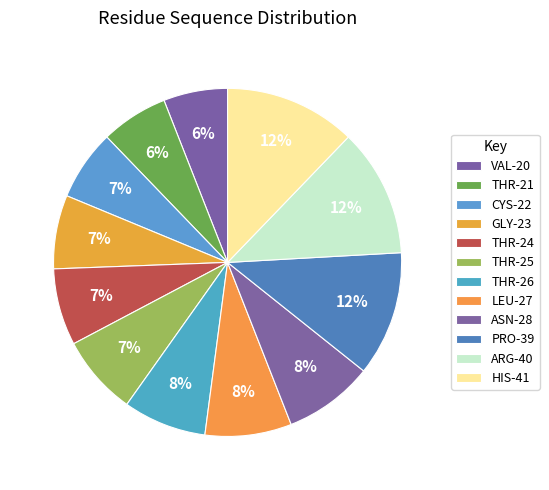

How many segments does this pie chart have?

12